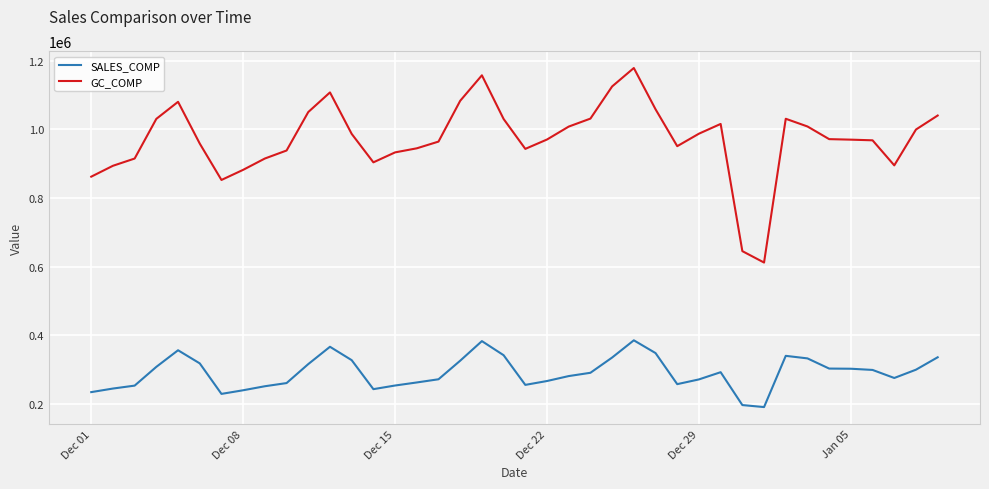

Which series has the widest spread of values?

GC_COMP